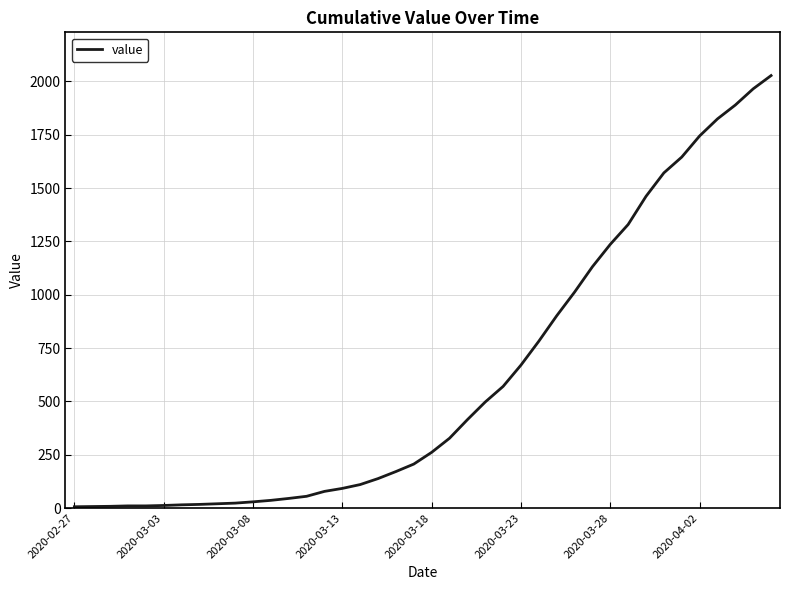

How many distinct data groups are displayed?

1